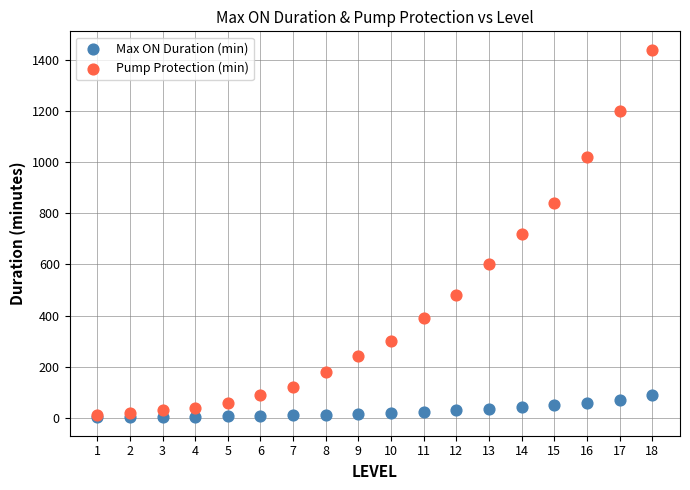

Which series has the largest Y range (max minus min)?

Pump Protection (min)